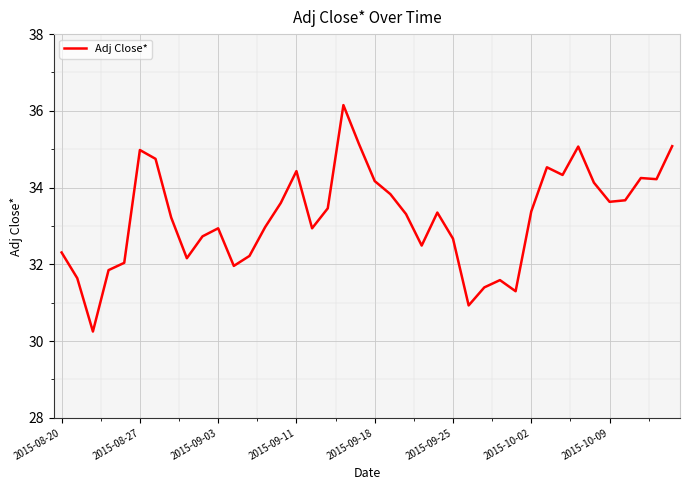

Reading left to right, list all the values displayed in this chart.

32.3	31.6	30.2	31.9	32.0	35.0	34.8	33.2	32.2	32.7	32.9	32.0	32.2	33.0	33.6	34.4	32.9	33.5	36.1	35.1	34.2	33.8	33.3	32.5	33.4	32.7	30.9	31.4	31.6	31.3	33.4	34.5	34.3	35.1	34.1	33.6	33.7	34.2	34.2	35.1